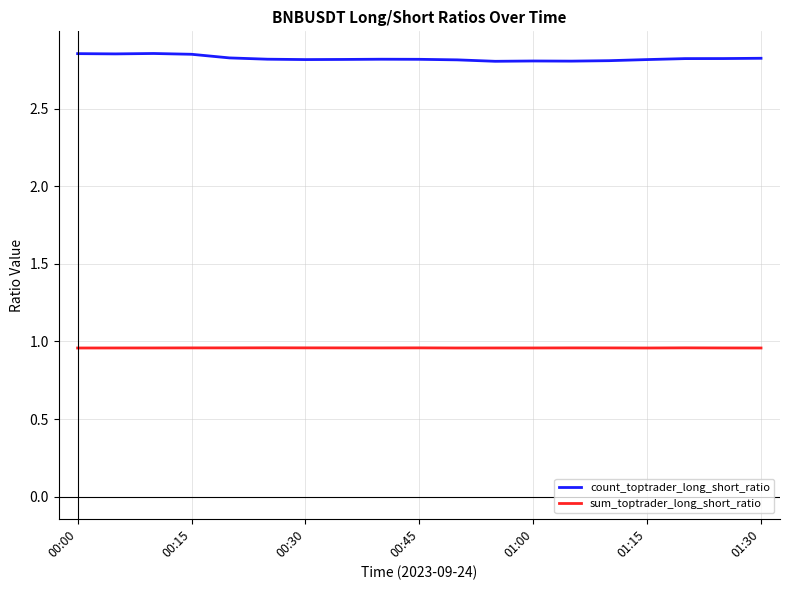

List the series in order of their overall mean, lowest first.

sum_toptrader_long_short_ratio, count_toptrader_long_short_ratio